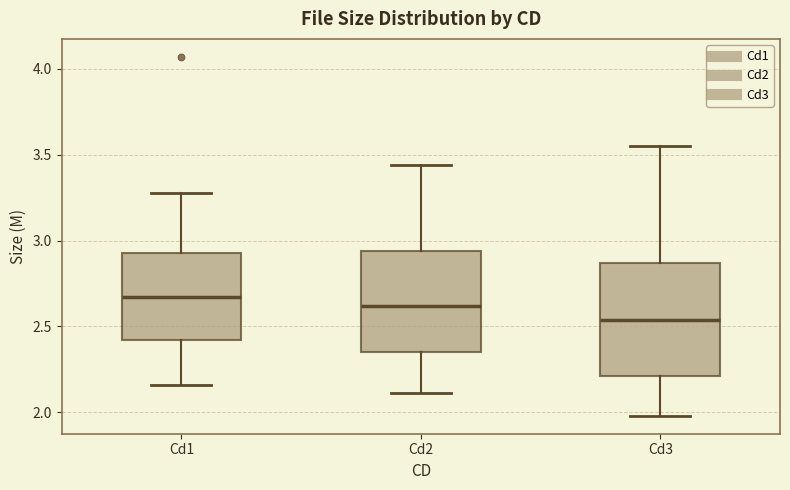

Reading left to right, read every box against the y-axis: the position of its median line, the range the box covers, and the ends of its whiskers. The values are not printed on the chart, so give them approximately, as read against the axis.

Cd1: median 2.65, box 2.40 to 2.95, whiskers 2.15 to 3.30
Cd2: median 2.60, box 2.35 to 2.95, whiskers 2.10 to 3.45
Cd3: median 2.55, box 2.20 to 2.85, whiskers 2.00 to 3.55